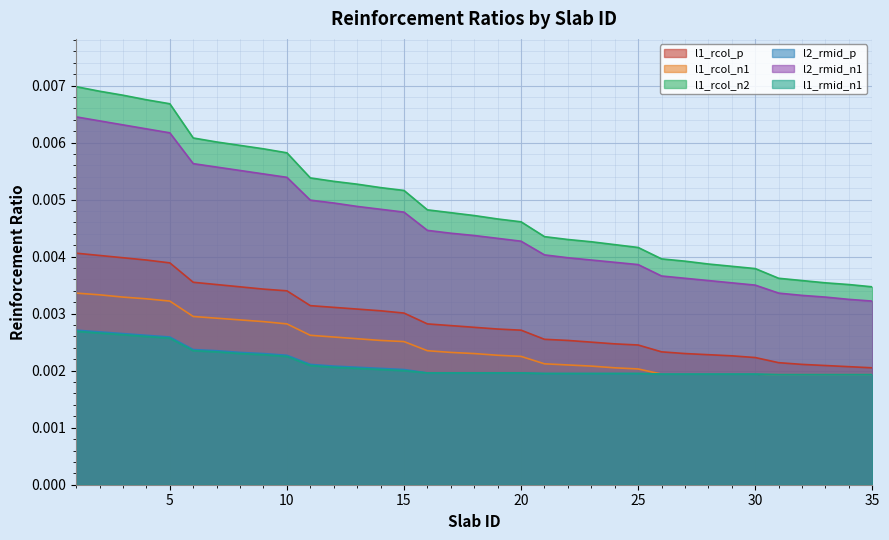

Which series has the largest range (max minus min)?

l1_rcol_n2